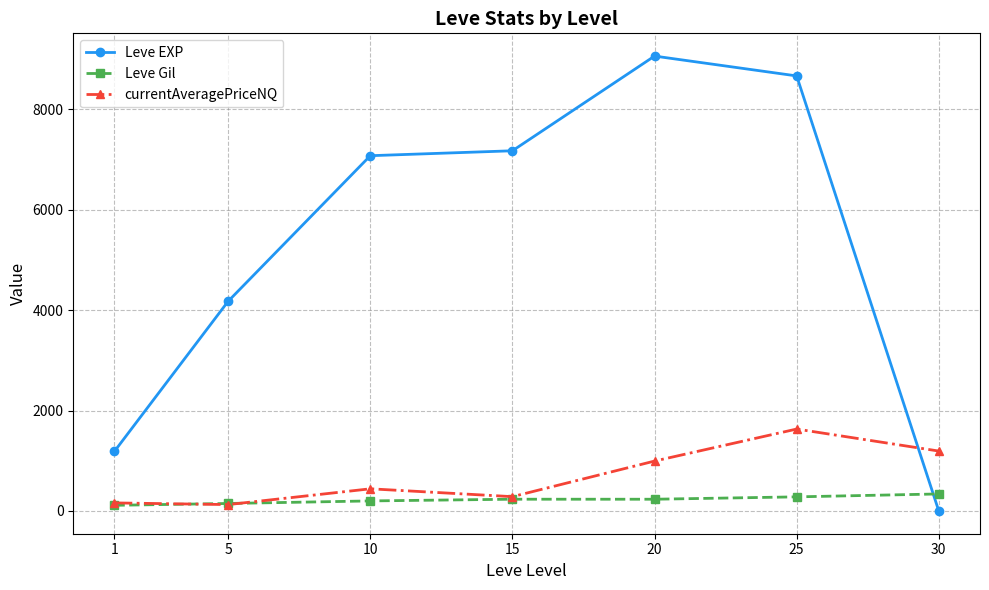

What is the total value across all series at 30?

1531.9